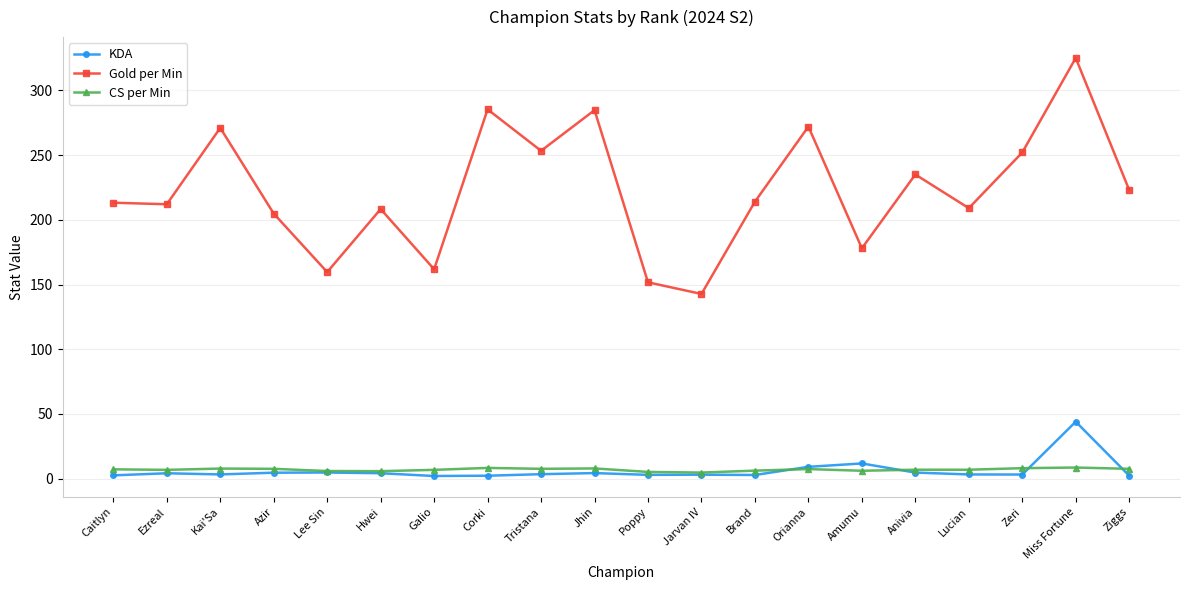

What are all the series names shown in the legend?

KDA, Gold per Min, CS per Min